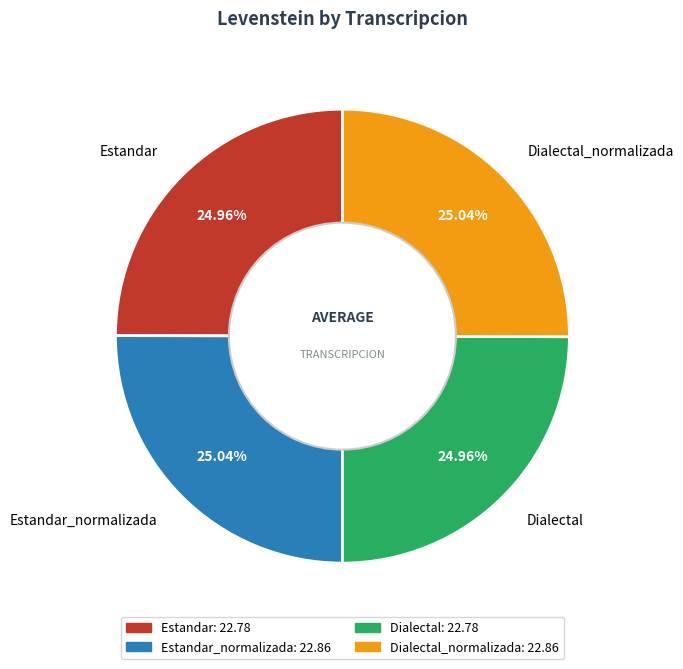

What percentage is NOT represented by Estandar?

75.0%